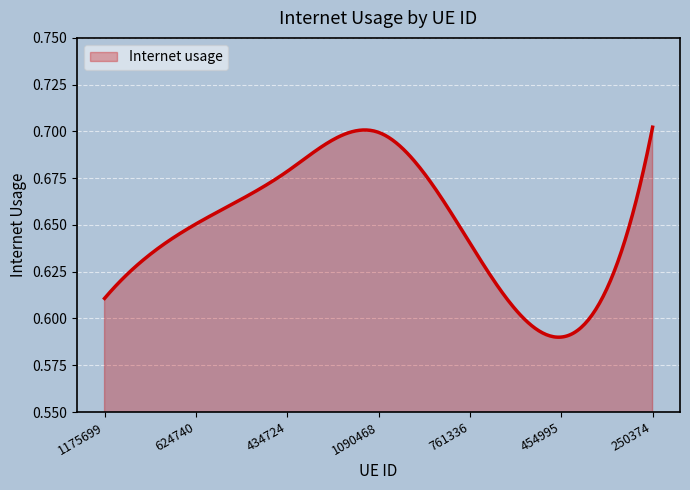

Reading left to right, transcribe all the data shown in this chart.

0.6	0.7	0.7	0.7	0.6	0.6	0.7